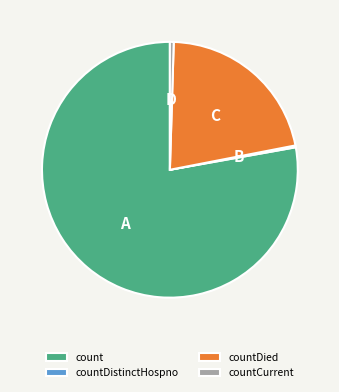

Is there any slice that represents more than half of the pie?

Yes